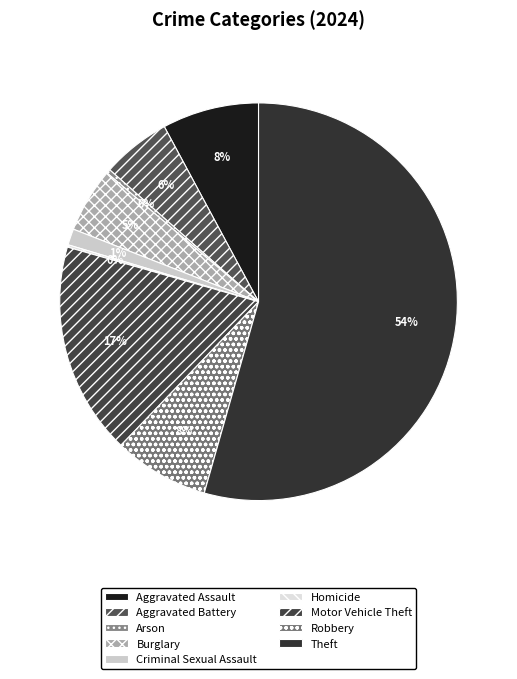

To the nearest percent, what is the difference between the largest and smallest slice percentages?

54%